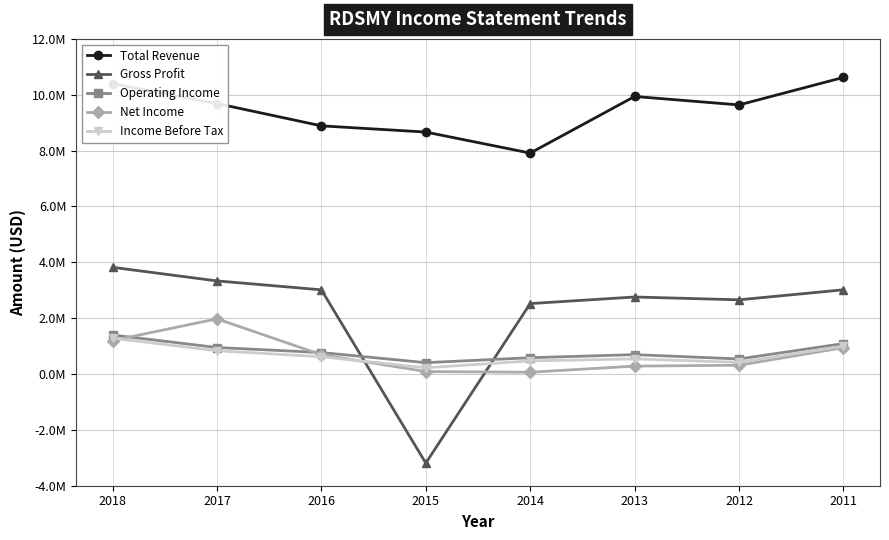

Does the chart display data point markers on the line(s)?

Yes